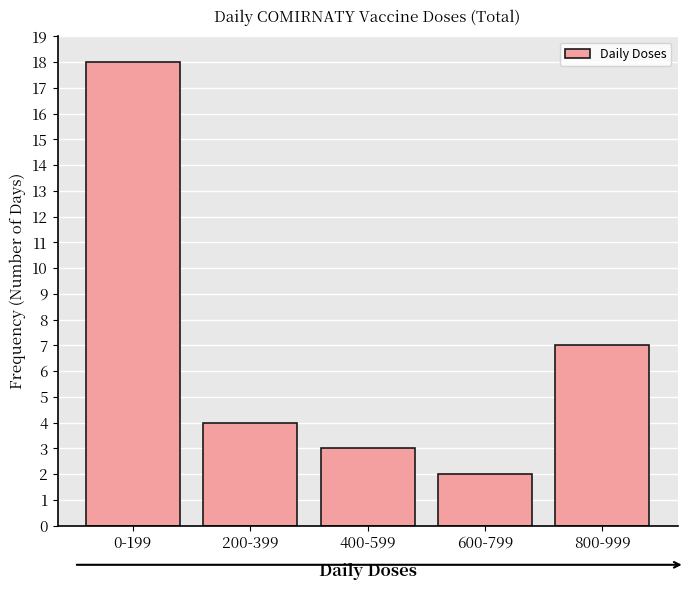

Reading left to right, extract all data points from this chart.

0-199=18	200-399=4	400-599=3	600-799=2	800-999=7